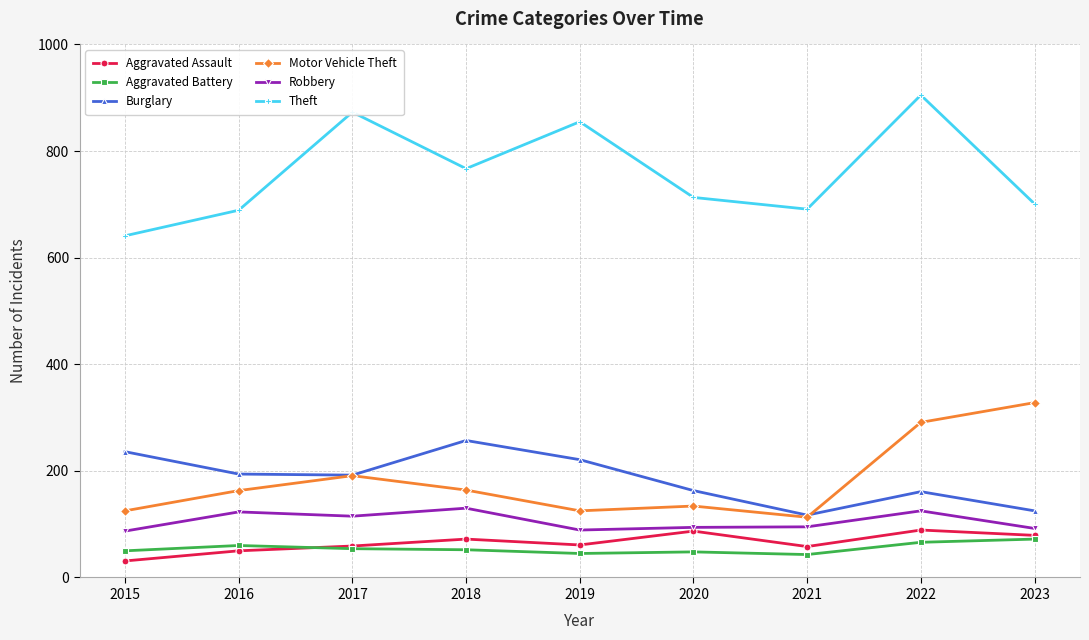

Which series has the largest total across all categories?

Theft